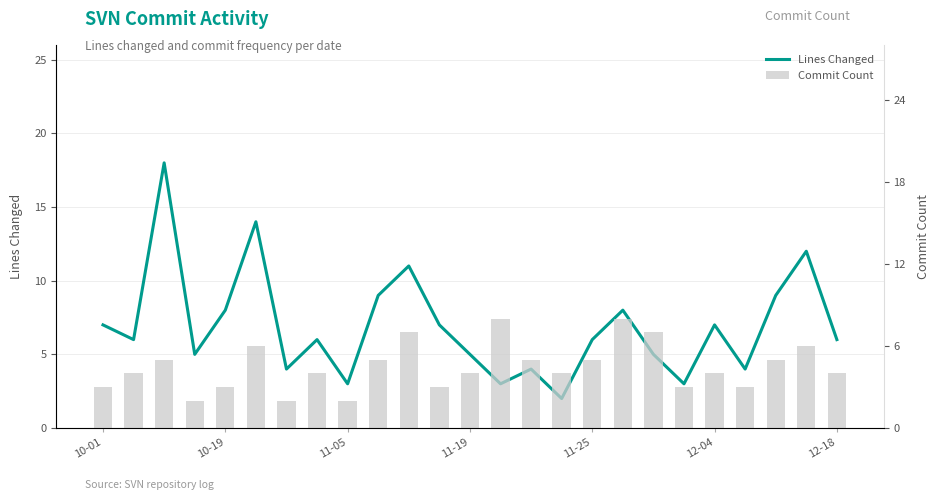

Are the bars grouped side by side (vs. stacked)?

Yes